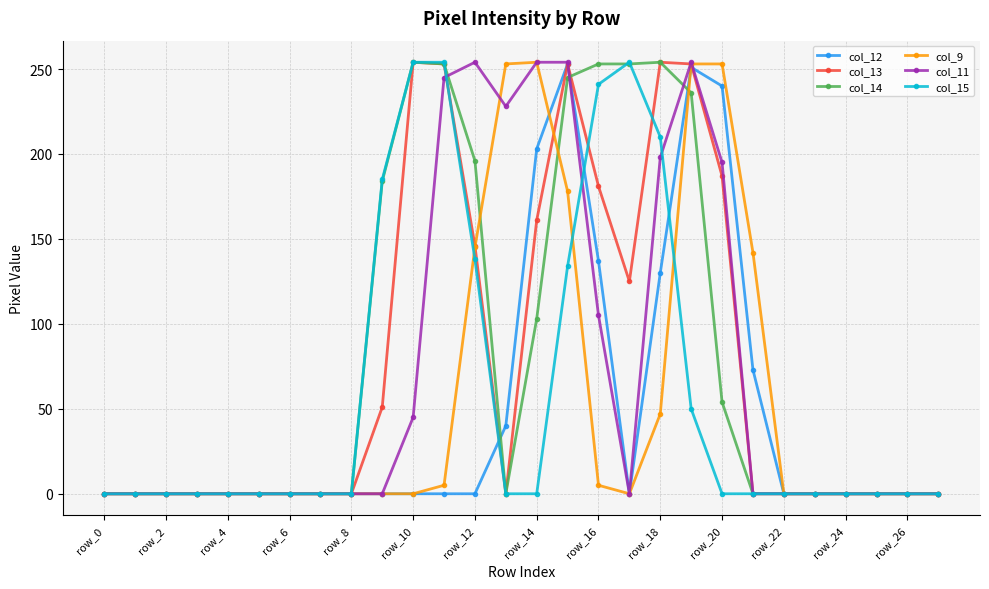

True or false: col_13 has more than 1 points higher than both neighbors.

True